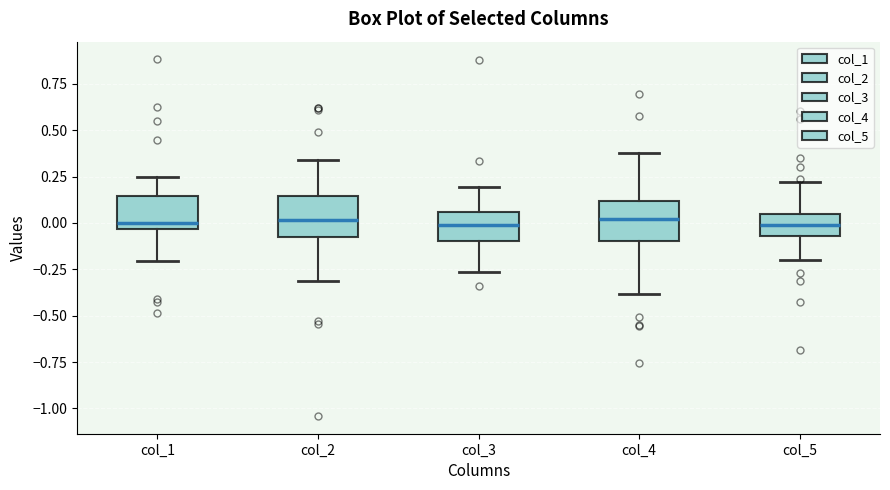

Where does the lower whisker of the box for col_3 end on the y-axis? The values are not printed on the chart, so give them approximately, as read against the axis.

-0.25